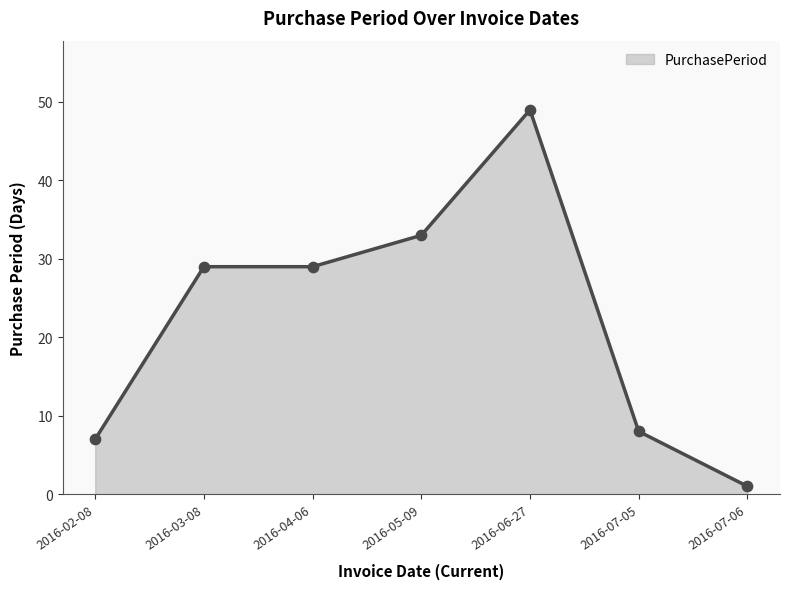

Which has a higher value, 2016-07-06 or 2016-05-09?

2016-05-09